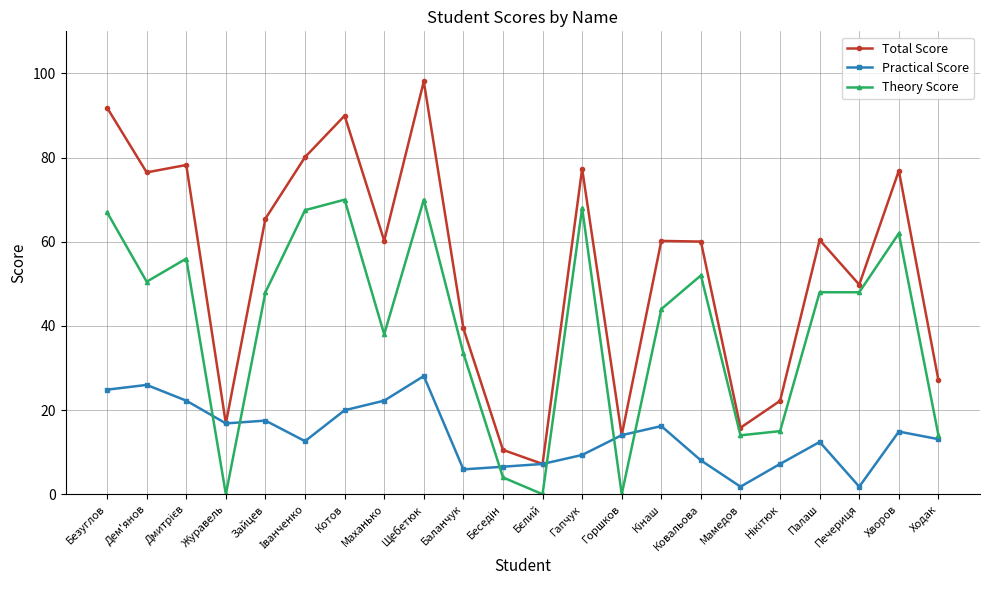

Rank the series by their average value, from lowest to highest.

Practical Score, Theory Score, Total Score